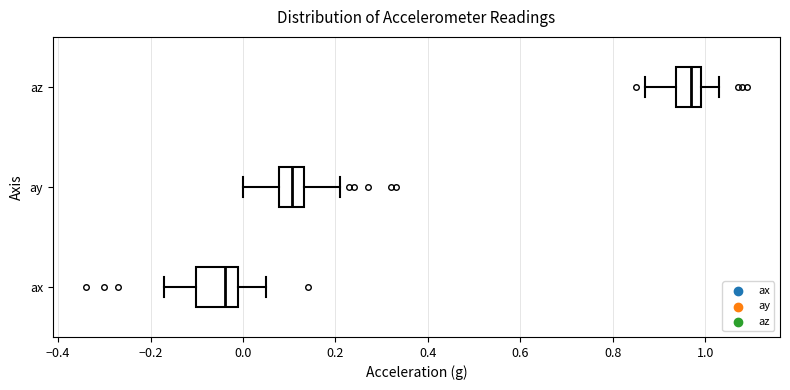

Which box's median line is the furthest to the right?

az